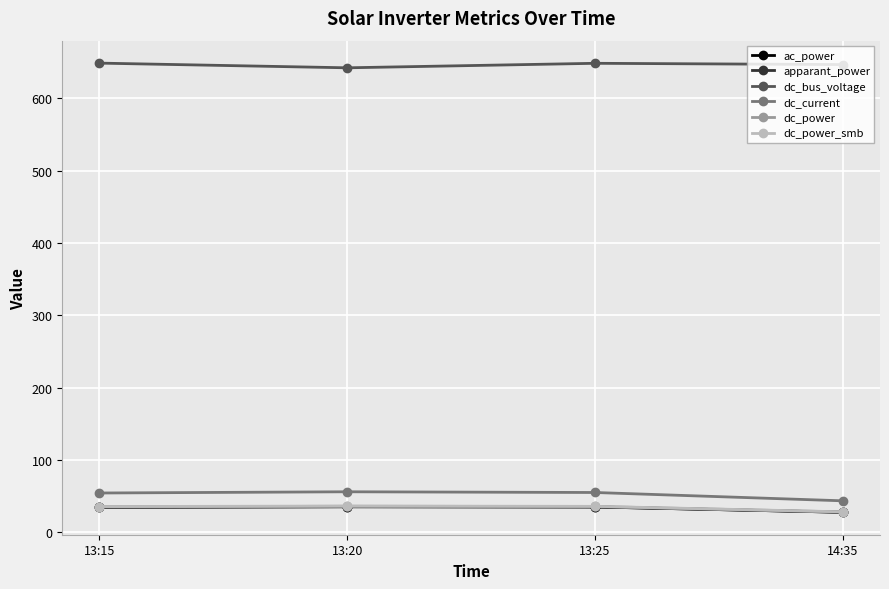

Is this an area chart (filled region under the line)?

No